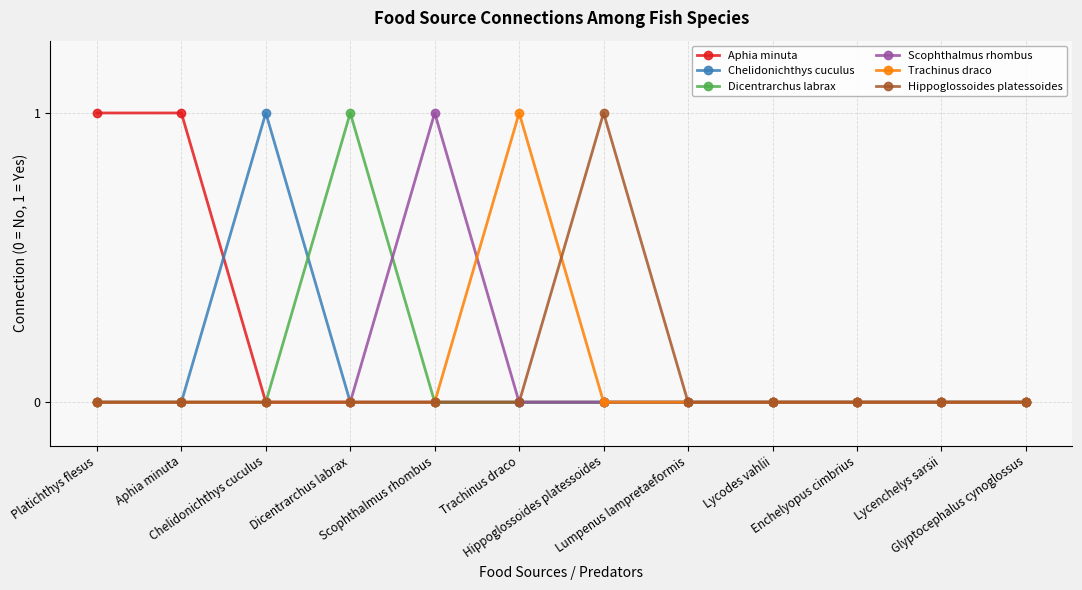

Reading left to right, what are all the values shown in this chart?

Aphia minuta: Platichthys flesus=1	Aphia minuta=1	Chelidonichthys cuculus=0	Dicentrarchus labrax=0	Scophthalmus rhombus=0	Trachinus draco=0	Hippoglossoides platessoides=0	Lumpenus lampretaeformis=0	Lycodes vahlii=0	Enchelyopus cimbrius=0	Lycenchelys sarsii=0	Glyptocephalus cynoglossus=0
Chelidonichthys cuculus: Platichthys flesus=0	Aphia minuta=0	Chelidonichthys cuculus=1	Dicentrarchus labrax=0	Scophthalmus rhombus=0	Trachinus draco=0	Hippoglossoides platessoides=0	Lumpenus lampretaeformis=0	Lycodes vahlii=0	Enchelyopus cimbrius=0	Lycenchelys sarsii=0	Glyptocephalus cynoglossus=0
Dicentrarchus labrax: Platichthys flesus=0	Aphia minuta=0	Chelidonichthys cuculus=0	Dicentrarchus labrax=1	Scophthalmus rhombus=0	Trachinus draco=0	Hippoglossoides platessoides=0	Lumpenus lampretaeformis=0	Lycodes vahlii=0	Enchelyopus cimbrius=0	Lycenchelys sarsii=0	Glyptocephalus cynoglossus=0
Scophthalmus rhombus: Platichthys flesus=0	Aphia minuta=0	Chelidonichthys cuculus=0	Dicentrarchus labrax=0	Scophthalmus rhombus=1	Trachinus draco=0	Hippoglossoides platessoides=0	Lumpenus lampretaeformis=0	Lycodes vahlii=0	Enchelyopus cimbrius=0	Lycenchelys sarsii=0	Glyptocephalus cynoglossus=0
Trachinus draco: Platichthys flesus=0	Aphia minuta=0	Chelidonichthys cuculus=0	Dicentrarchus labrax=0	Scophthalmus rhombus=0	Trachinus draco=1	Hippoglossoides platessoides=0	Lumpenus lampretaeformis=0	Lycodes vahlii=0	Enchelyopus cimbrius=0	Lycenchelys sarsii=0	Glyptocephalus cynoglossus=0
Hippoglossoides platessoides: Platichthys flesus=0	Aphia minuta=0	Chelidonichthys cuculus=0	Dicentrarchus labrax=0	Scophthalmus rhombus=0	Trachinus draco=0	Hippoglossoides platessoides=1	Lumpenus lampretaeformis=0	Lycodes vahlii=0	Enchelyopus cimbrius=0	Lycenchelys sarsii=0	Glyptocephalus cynoglossus=0